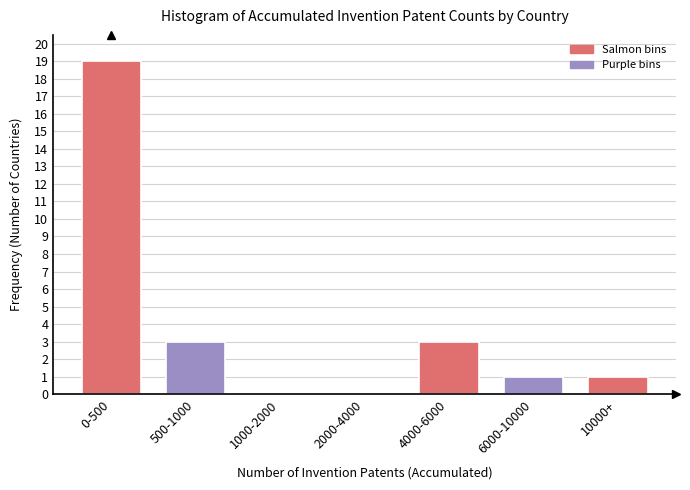

Reading left to right, extract all data points from this chart.

0-500=19	500-1000=3	1000-2000=0	2000-4000=0	4000-6000=3	6000-10000=1	10000+=1